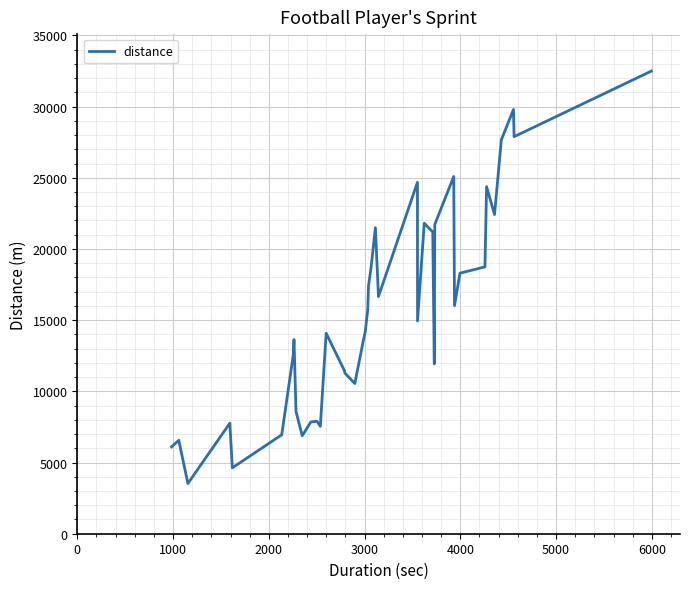

What is the greatest value displayed?

32488